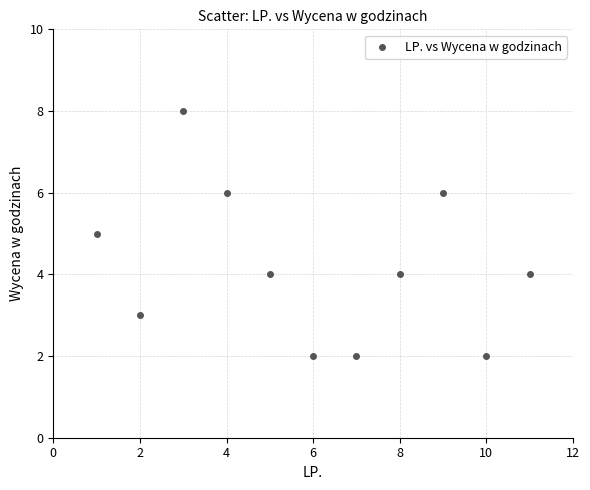

What is the range of Y values (max minus min)?

6